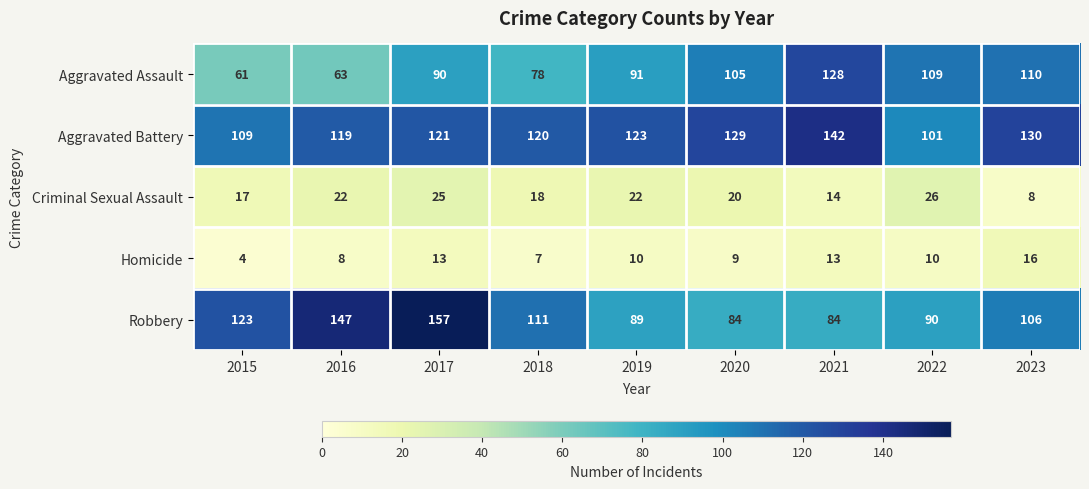

Where is Robbery nearest to the value 120?

2015